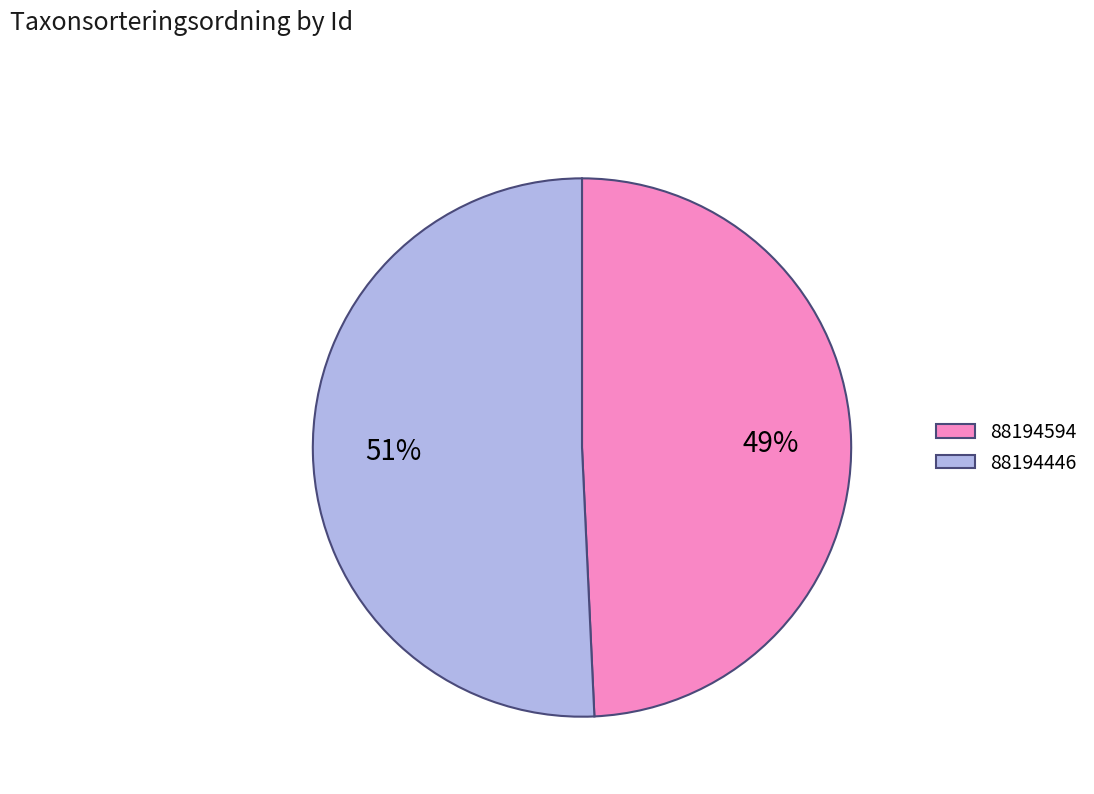

True or false: 88194594 accounts for 49% of the total.

True